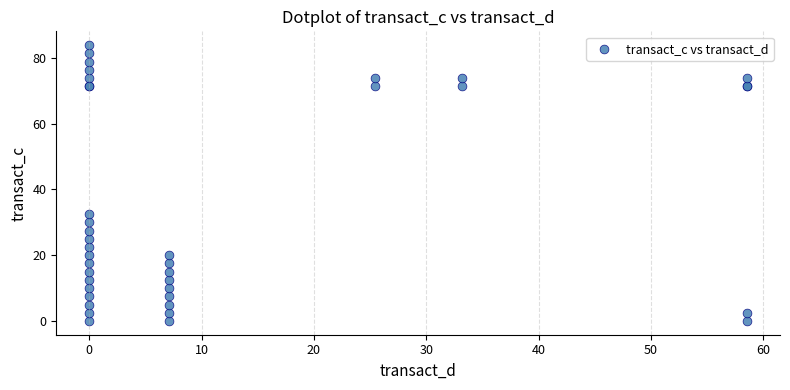

What Y value in the scatter plot is closest to 41?

32.5